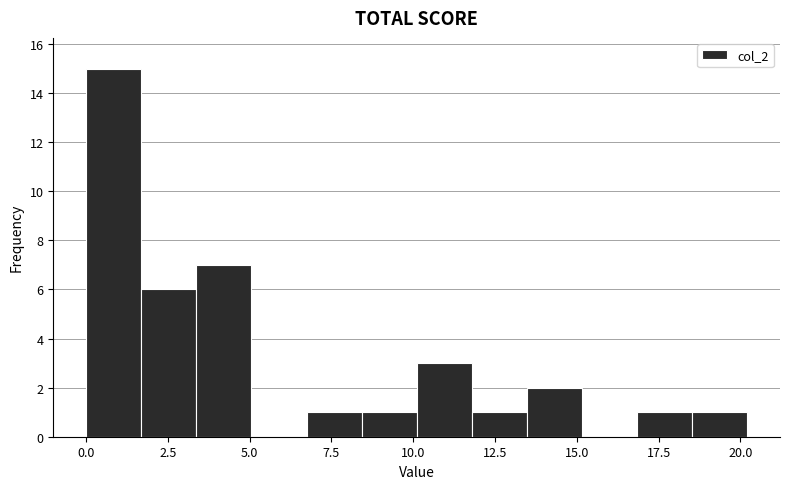

Read against the x-axis, roughly where is the centre of the tallest bar?

1.0